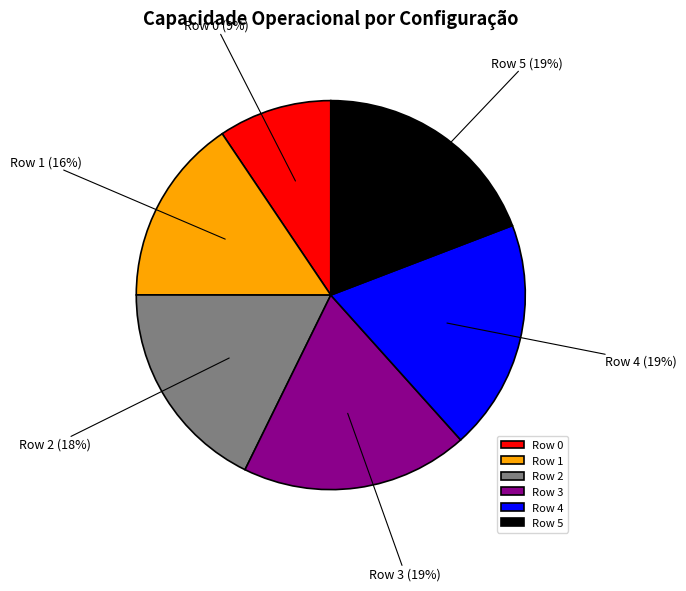

What percentage is the Row 5 slice, to the nearest percent?

19%